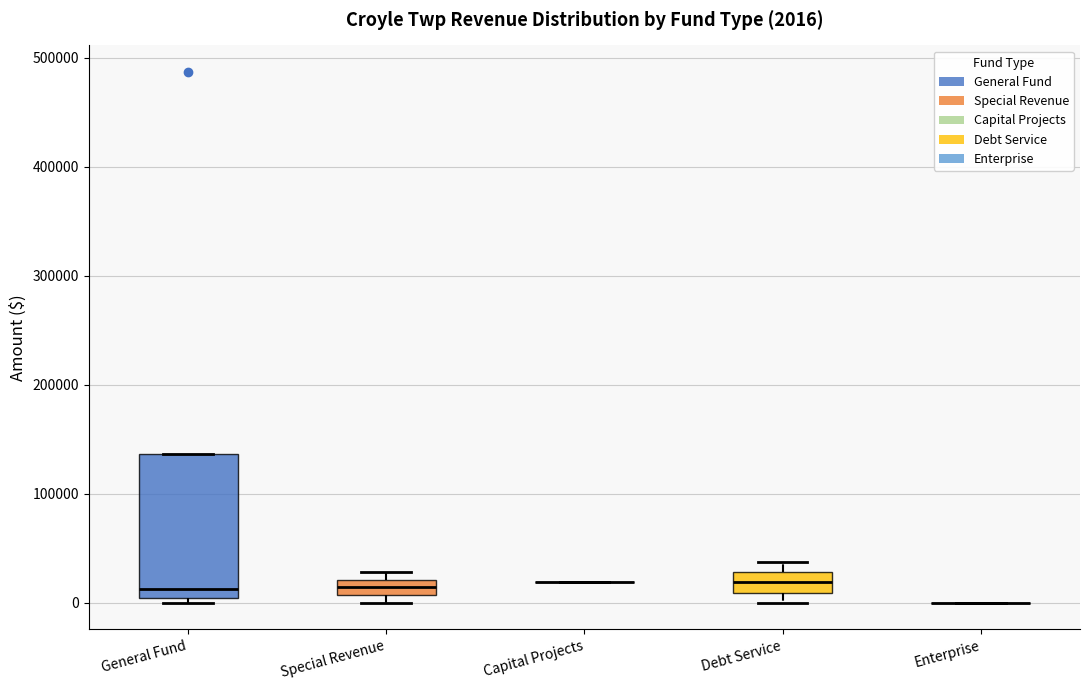

Comparing the boxes themselves (not the whiskers), which one is the tallest?

General Fund